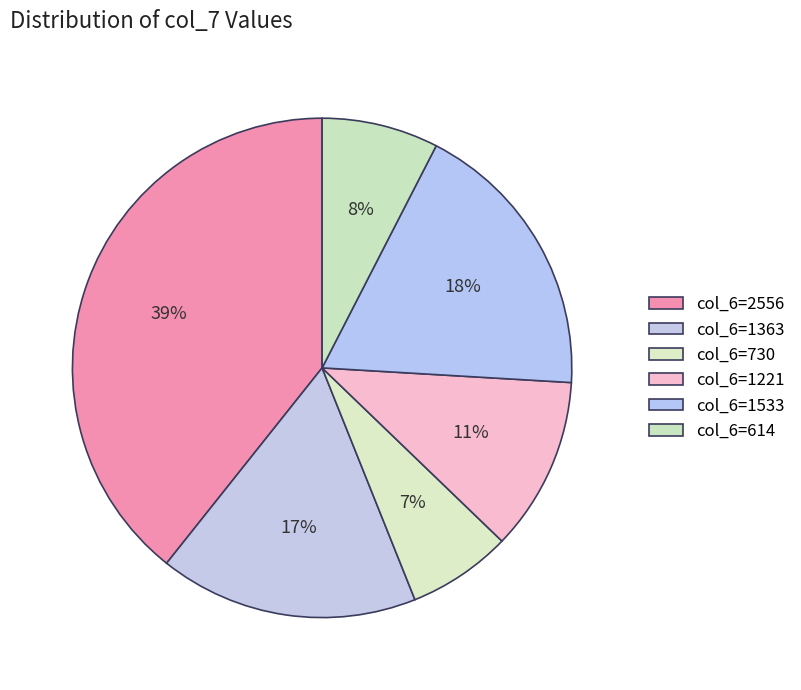

To the nearest percent, what is the average slice percentage?

17%